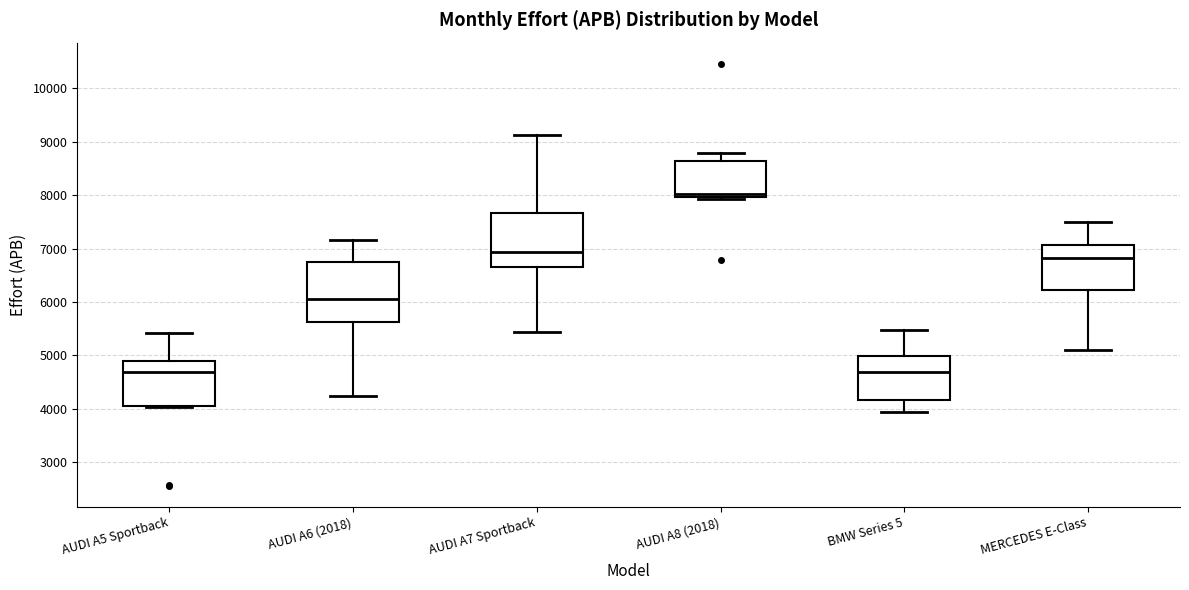

Comparing the boxes themselves (not the whiskers), which one is the tallest?

AUDI A6 (2018)